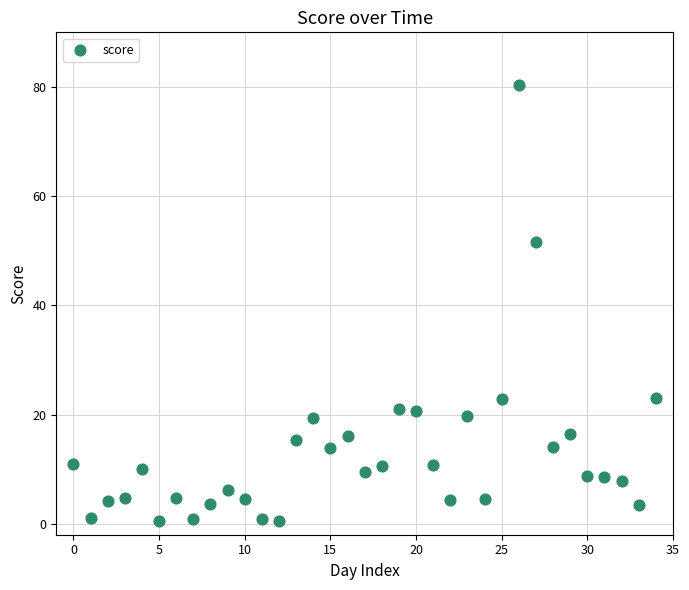

What Y value in the scatter plot is closest to 40?

51.6